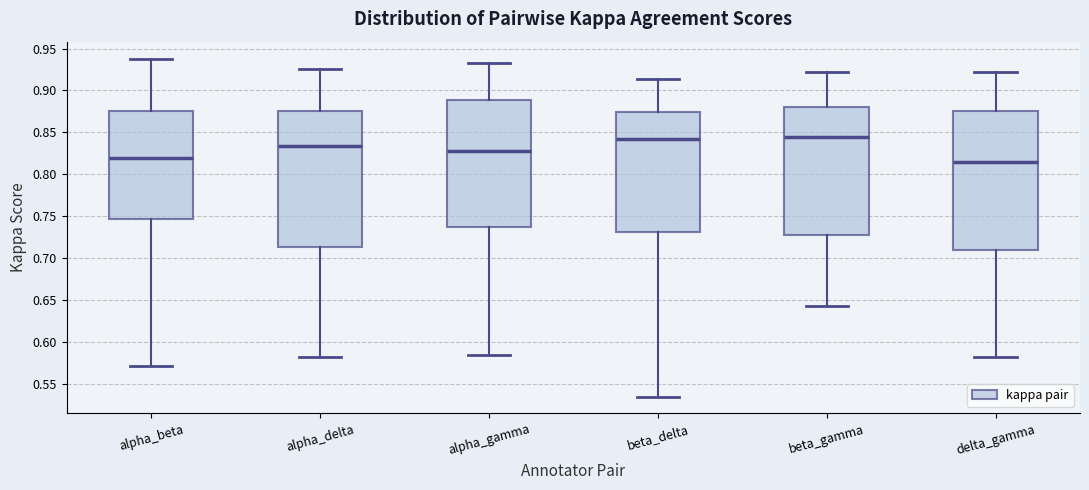

Where does the median line of the box for beta_gamma sit on the y-axis? The values are not printed on the chart, so give them approximately, as read against the axis.

0.845